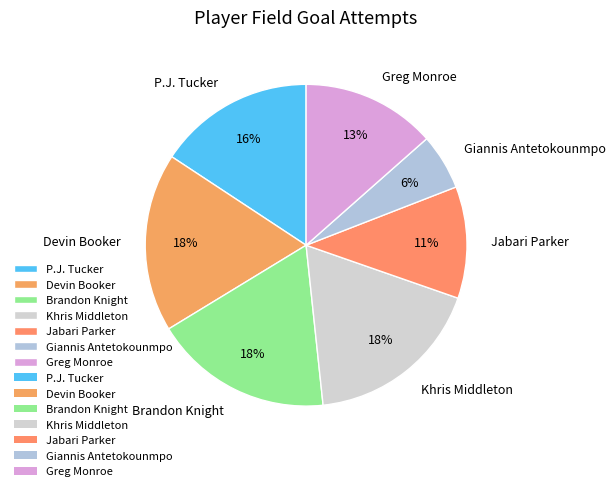

To the nearest percent, what is the average slice percentage?

14%